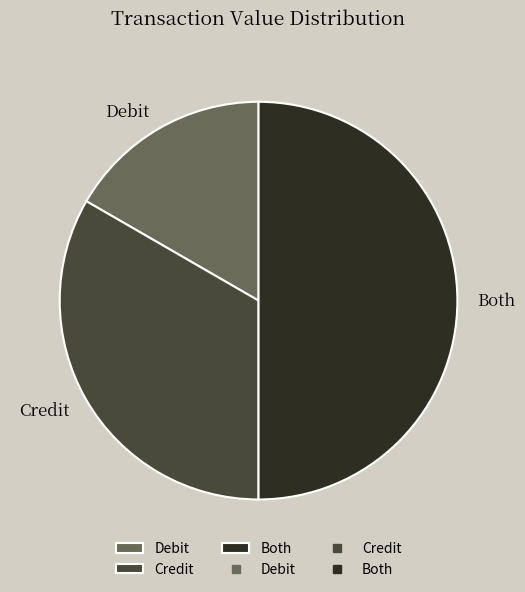

Is it true that Both is 60% of the pie?

False